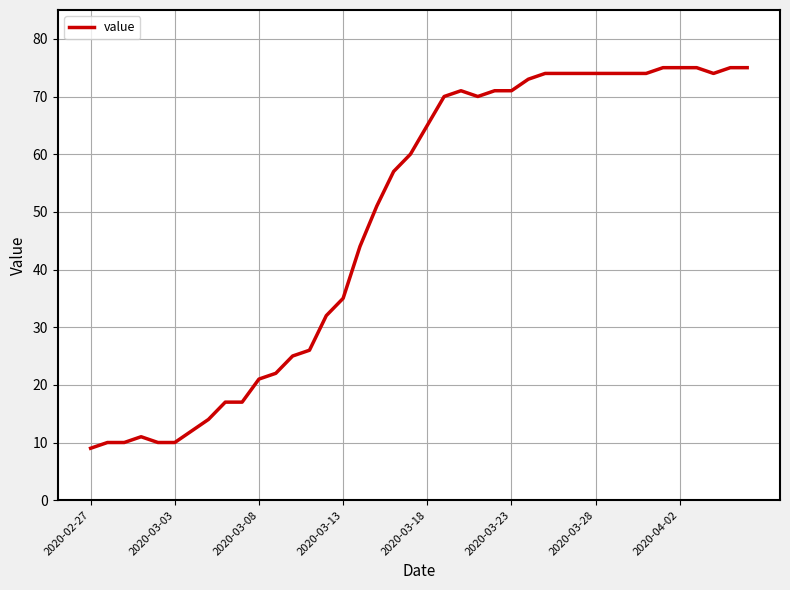

What is the difference between the maximum and minimum values?

66